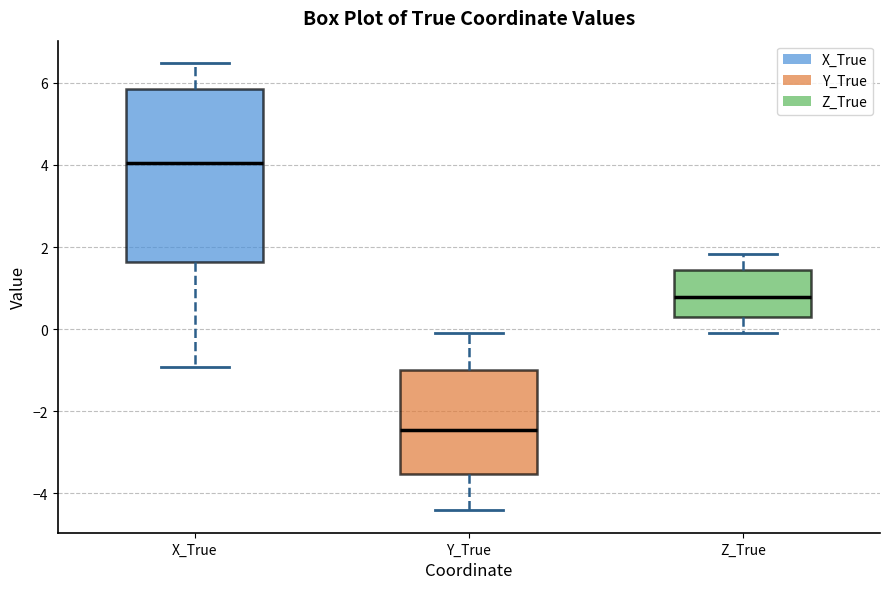

Which box's median line is the lowest?

Y_True